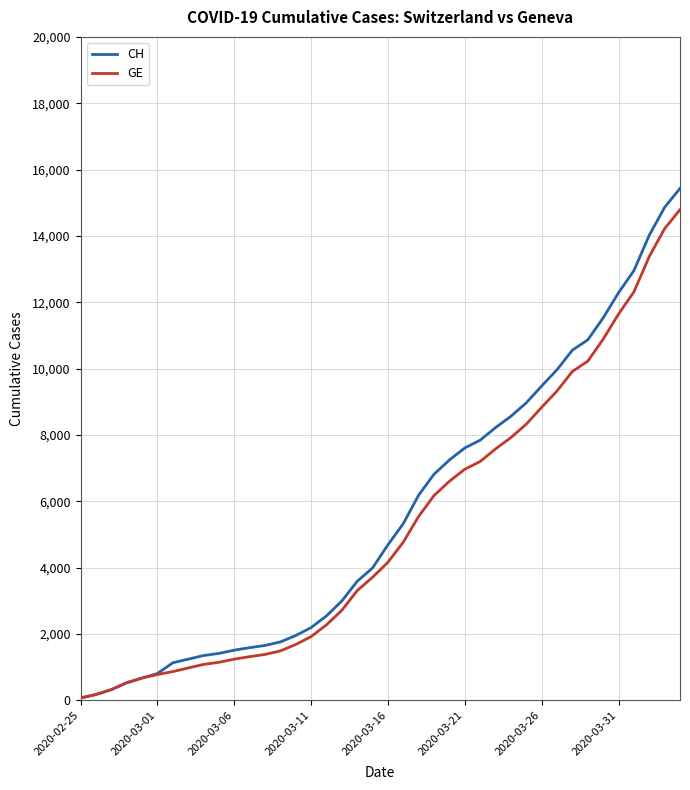

Which series has the largest total across all categories?

CH